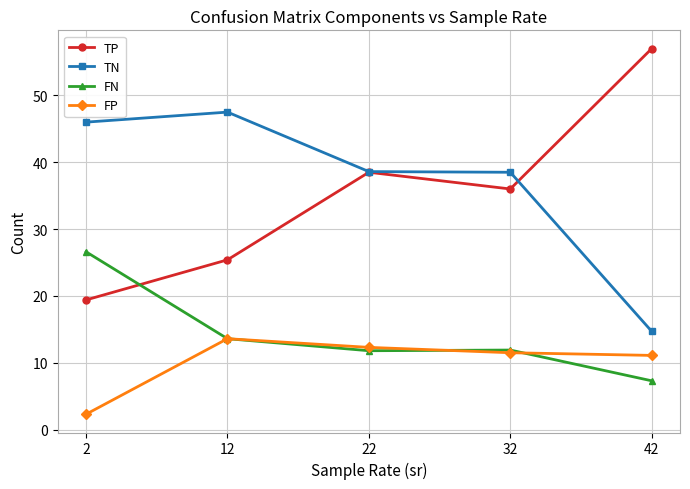

What is the highest value of the FP series?

13.6